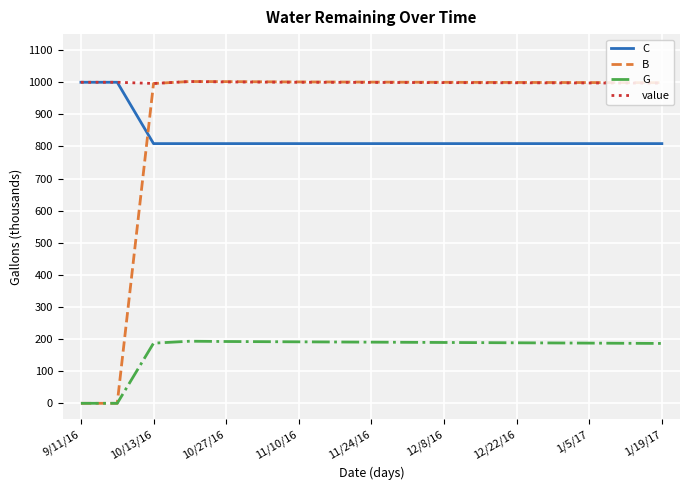

What are all the series names shown in the legend?

C, B, G, value